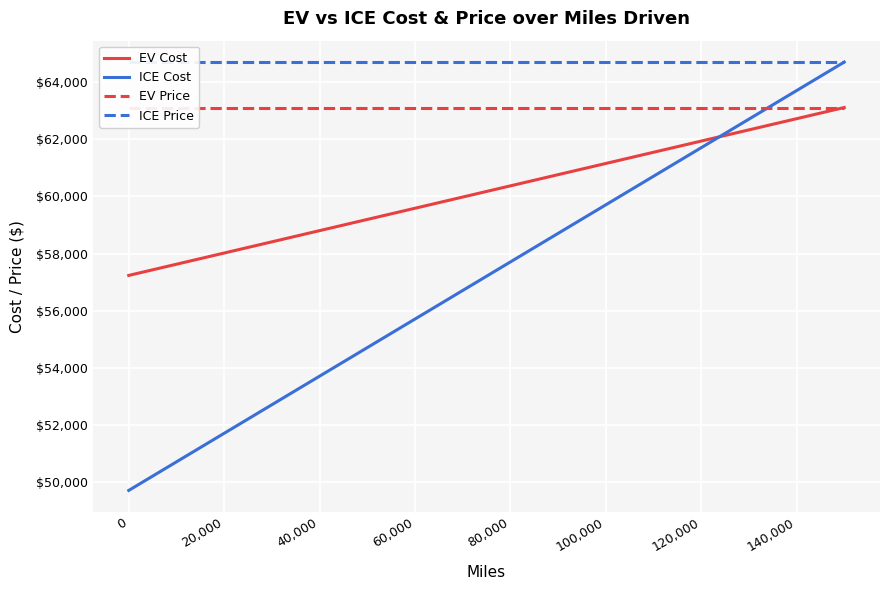

The EV Cost series shows 87868 at 40,000. True or false?

False